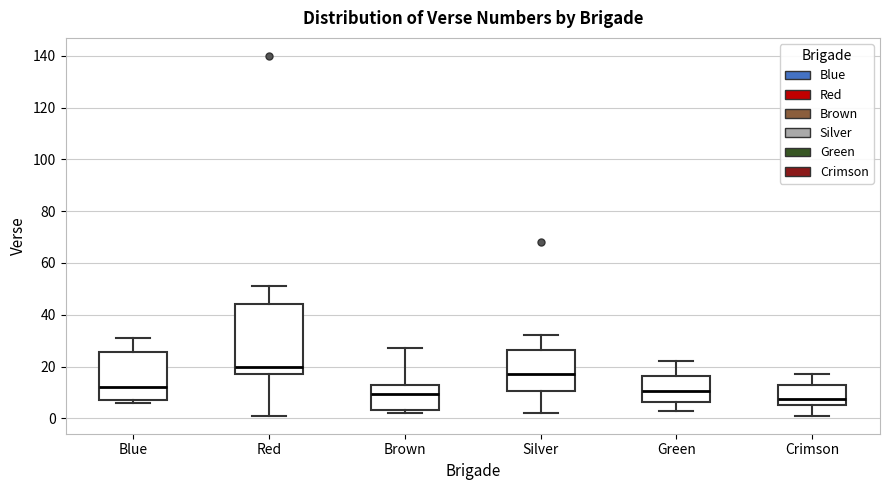

Which box is the tallest, from its lower edge to its upper edge?

Red